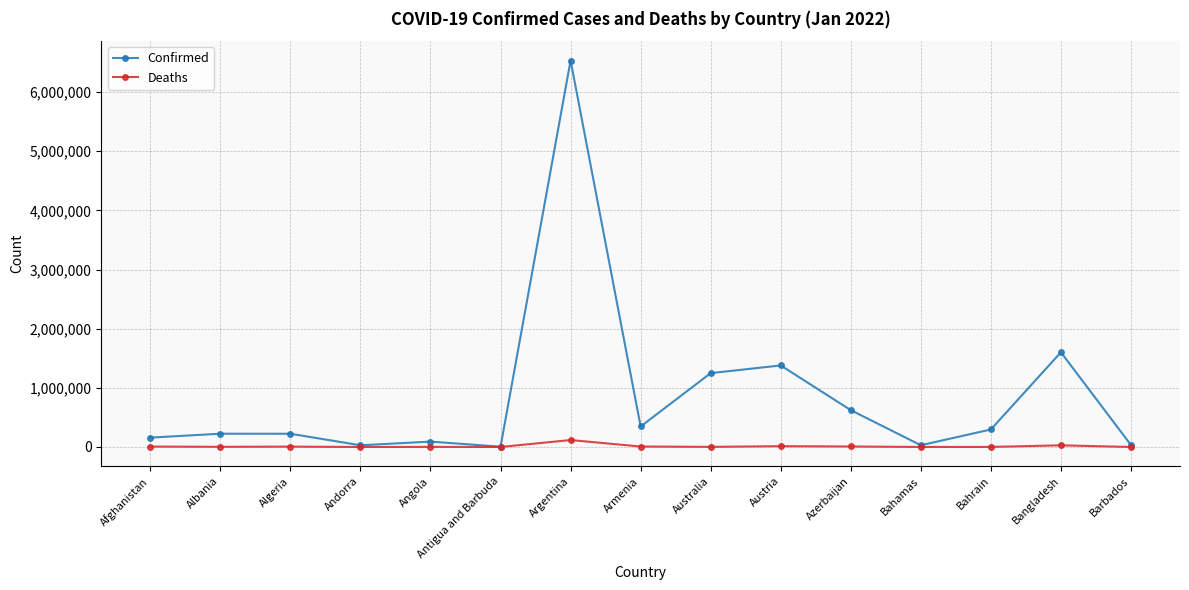

True or false: Deaths has more than 1 points higher than both neighbors.

True